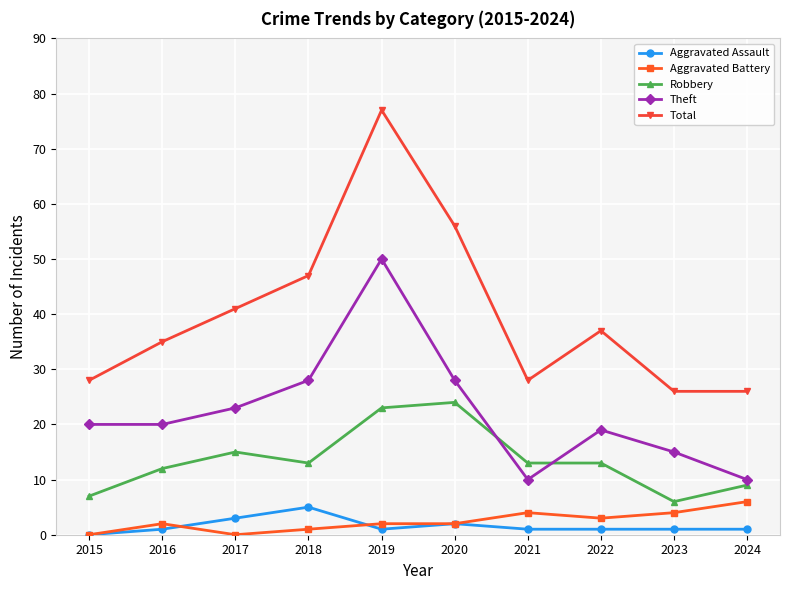

What is the spread (max minus min) of values at 2017?

41